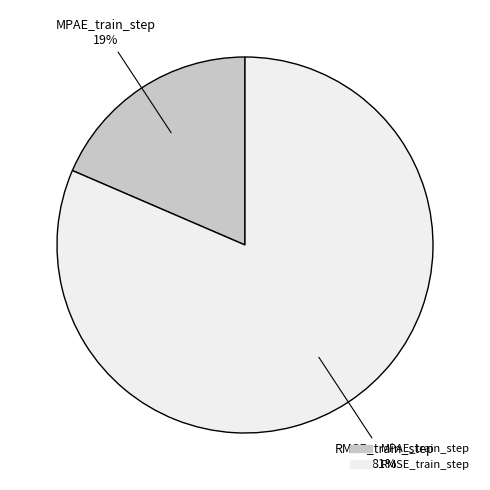

What is the majority slice?

RMSE_train_step